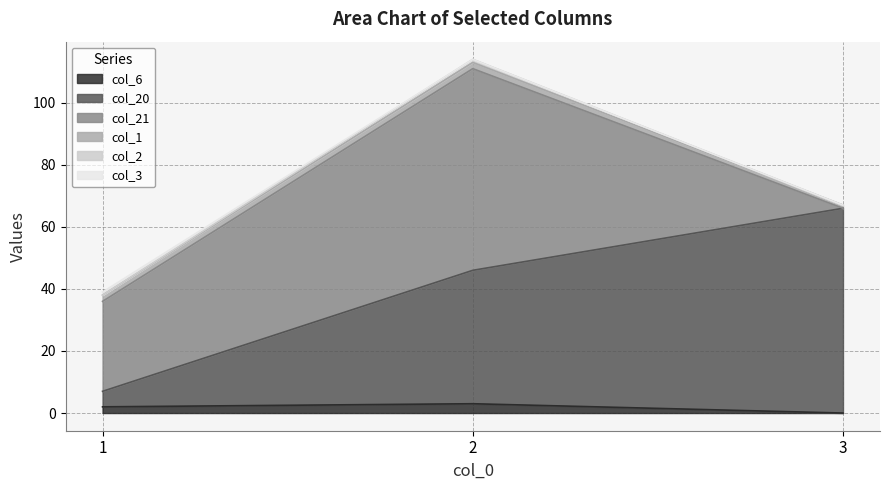

At which category is the sum across all series the highest?

2